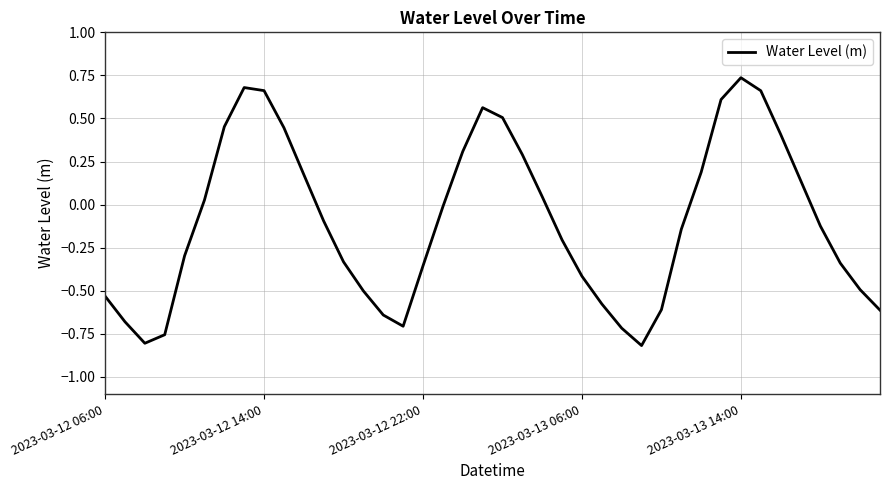

What is the difference between the maximum and minimum values?

1.6